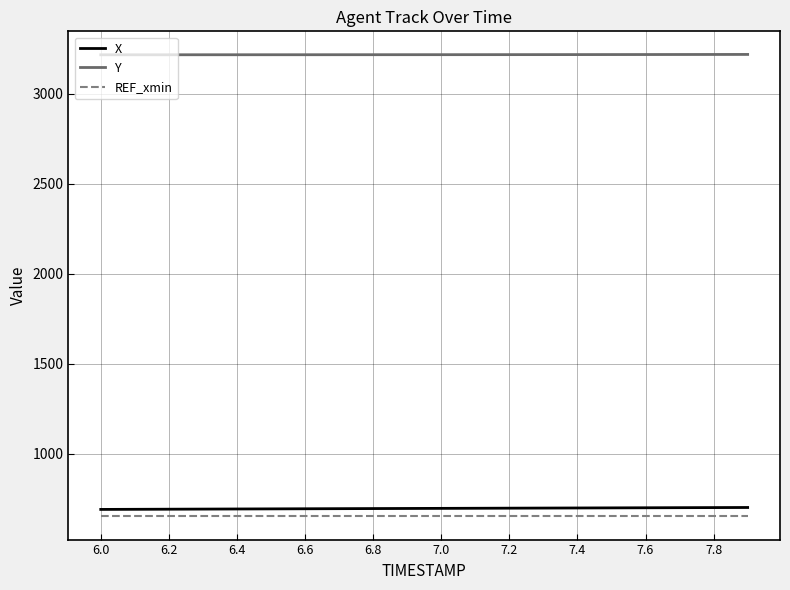

Does the chart have visible grid lines?

Yes